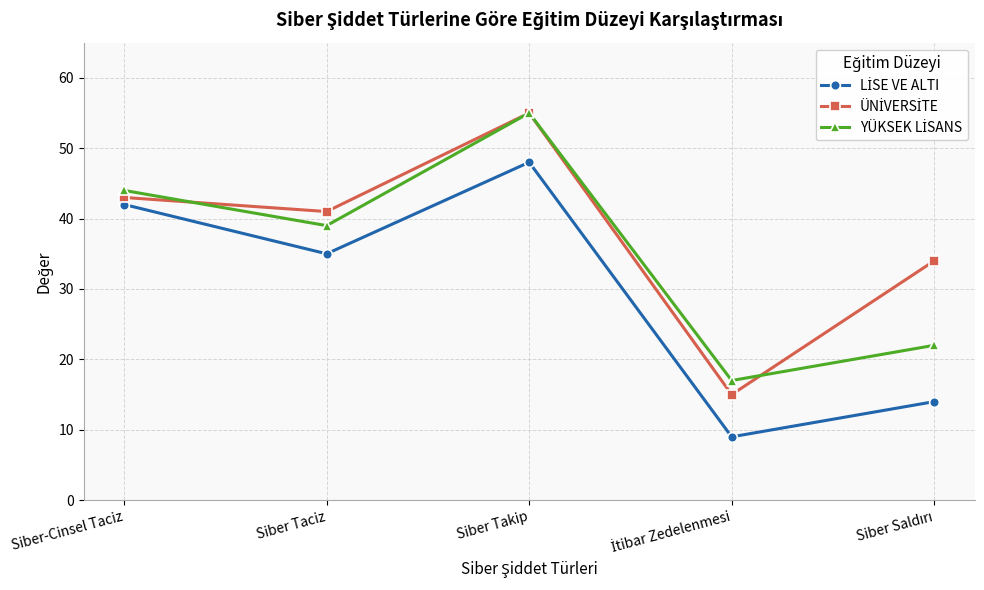

What position from the left is Siber Takip?

3